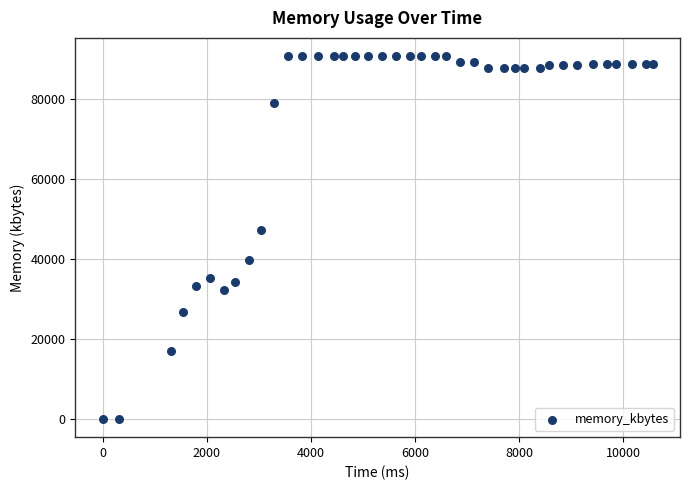

What is the range of Y values (max minus min)?

90788